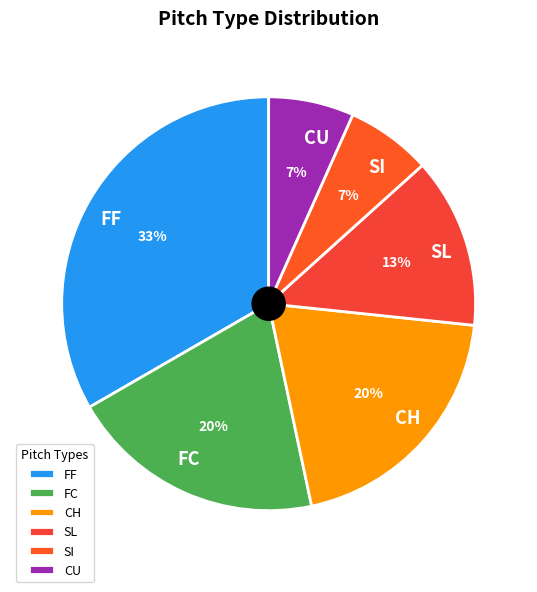

True or false: CH accounts for 9% of the total.

False